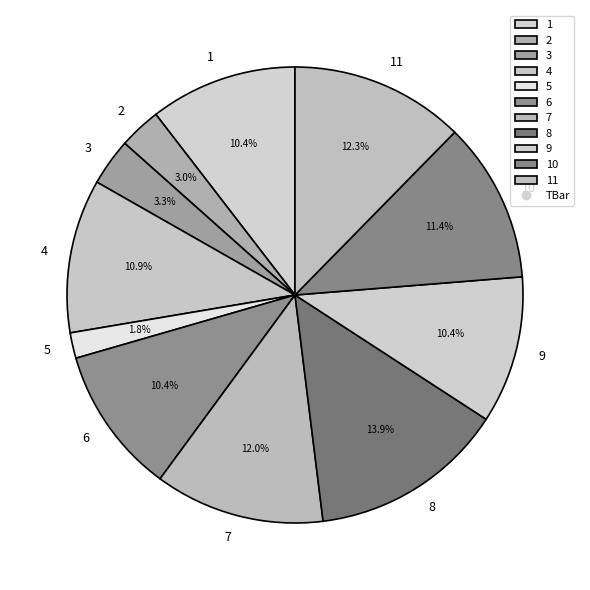

How much of the chart is everything except 3?

96.7%